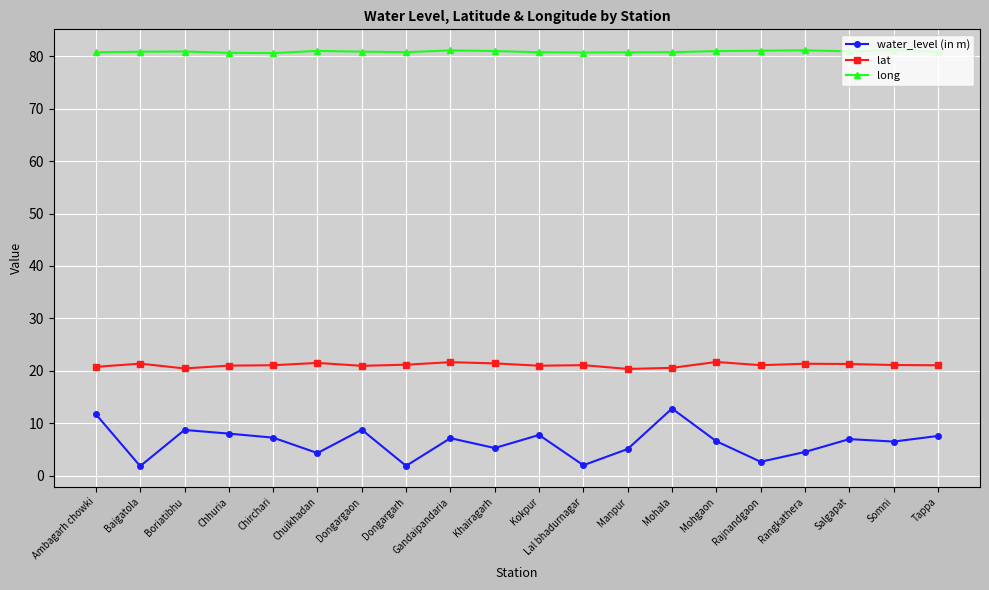

True or false: water_level (in m) and long intersect in this chart.

False